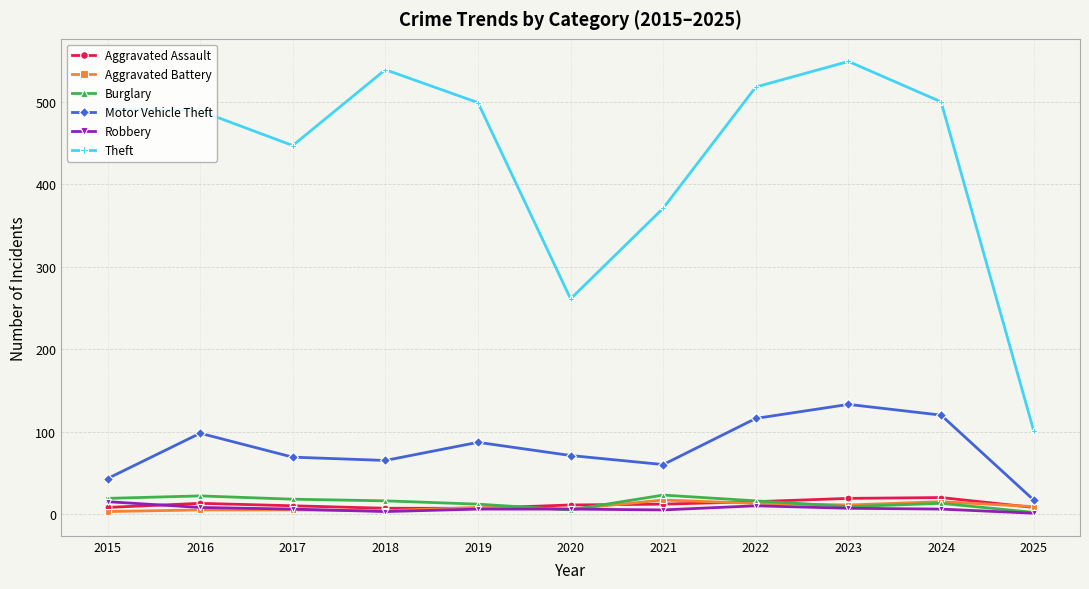

What is the maximum value shown in the chart?

549